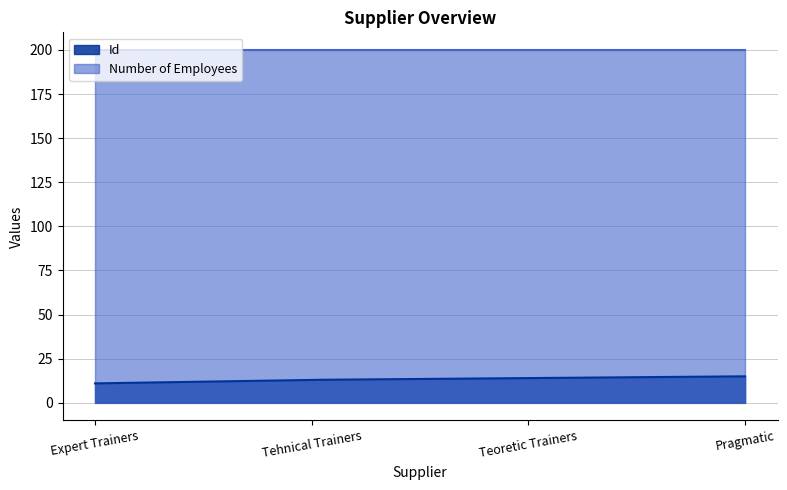

True or false: Number of Employees and Id intersect in this chart.

False